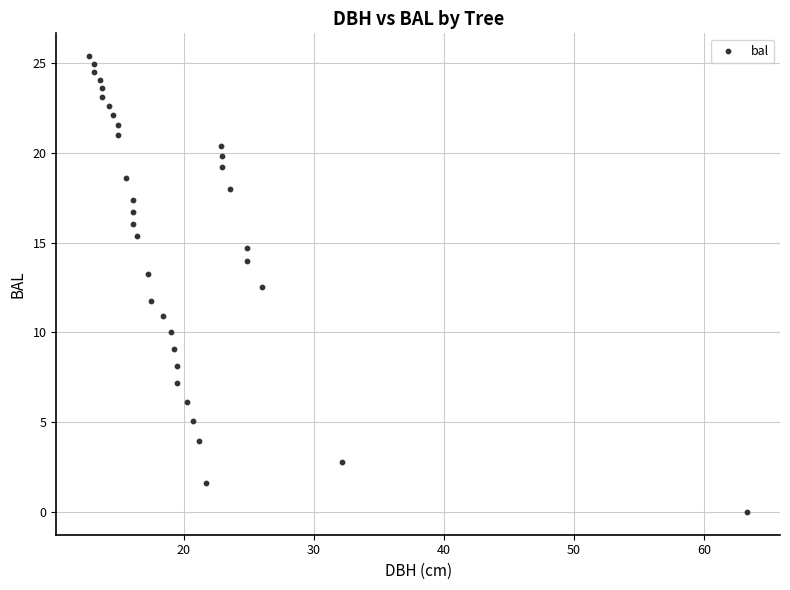

What is the range of X values (max minus min)?

50.5